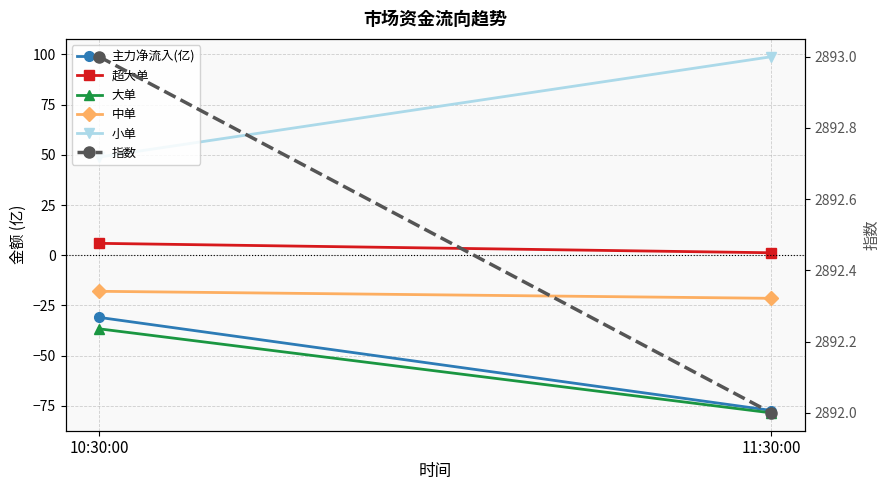

Which series has the largest total across all categories?

指数